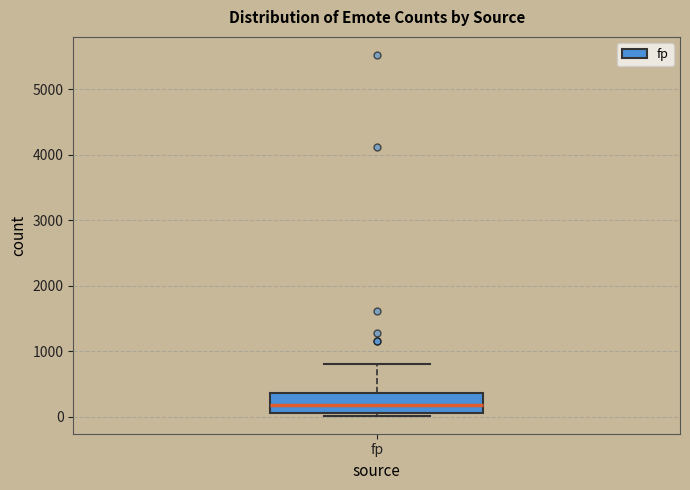

Where is the lower edge of the box for fp on the y-axis? The values are not printed on the chart, so give them approximately, as read against the axis.

100